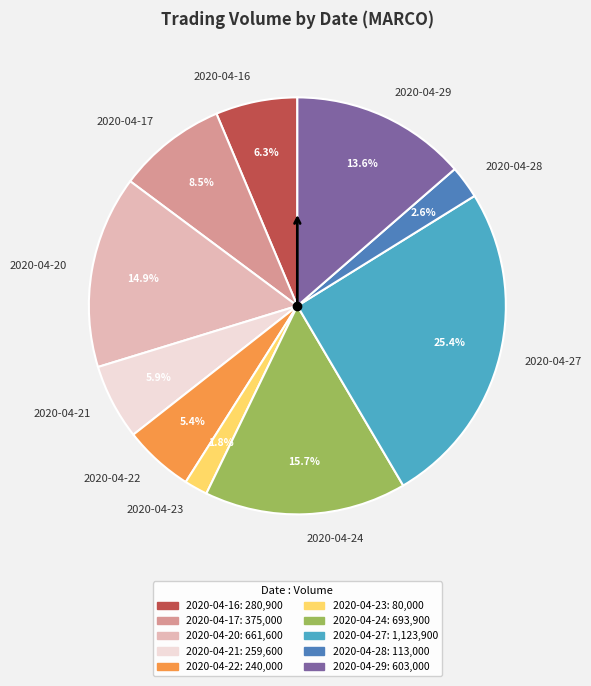

To the nearest percent, what is the difference between the largest and smallest slice percentages?

24%